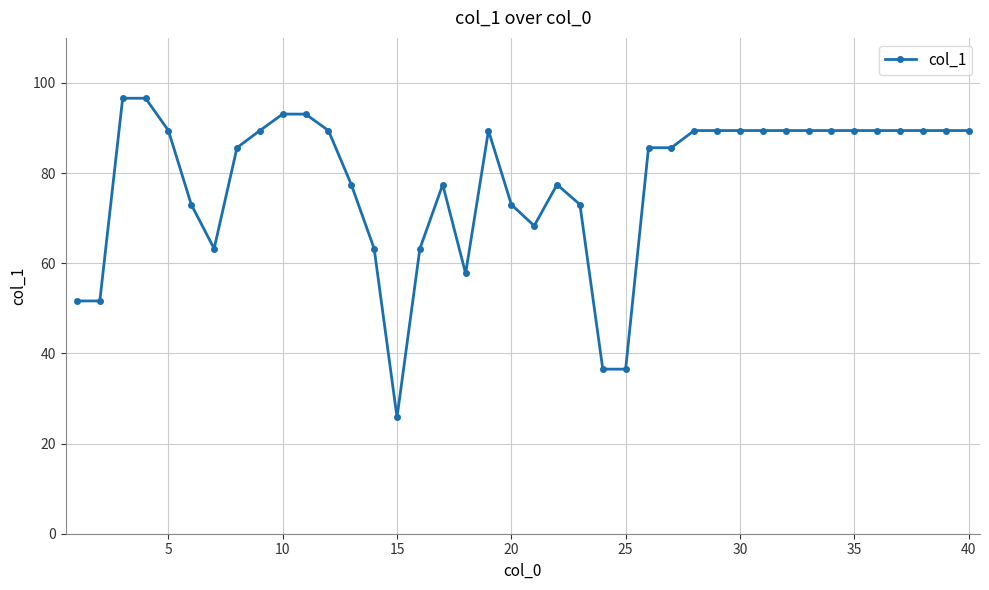

What is the sum of all values?

3126.2